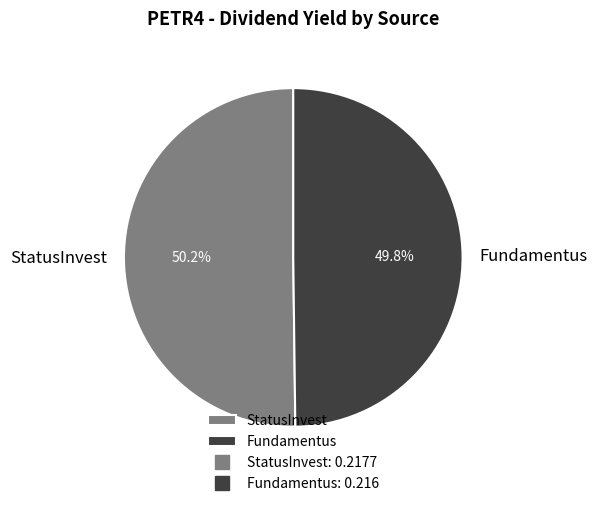

Is there any slice that represents more than half of the pie?

Yes